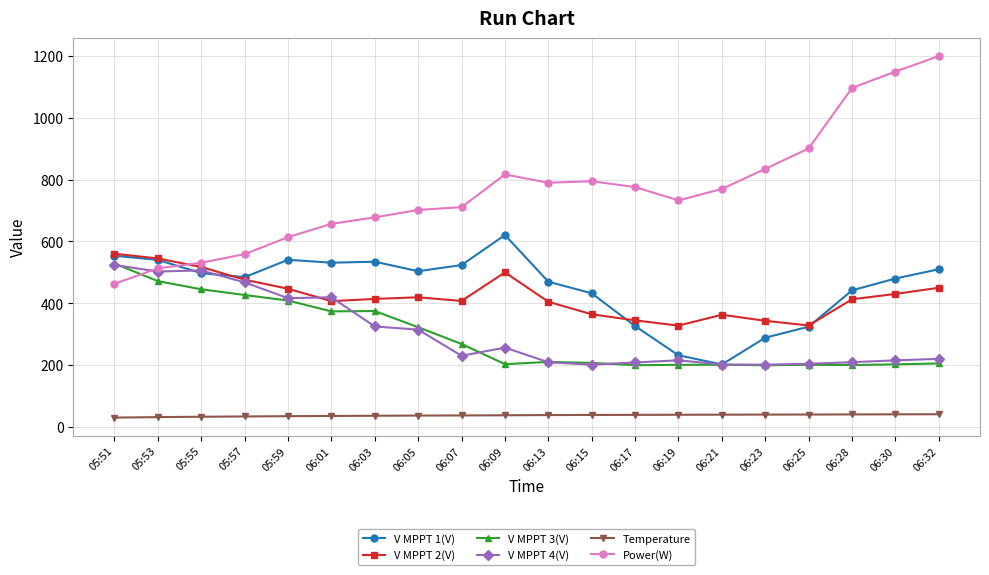

At how many categories does at least one series exceed 166?

20